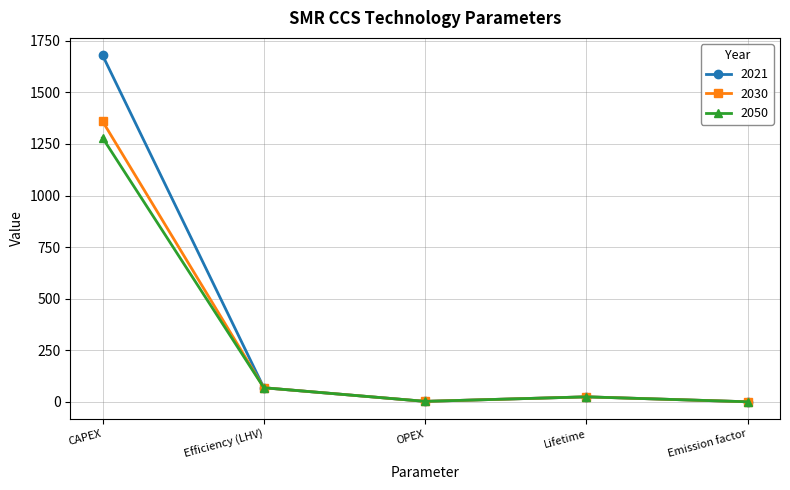

What is the average value of the 2021 series?

356